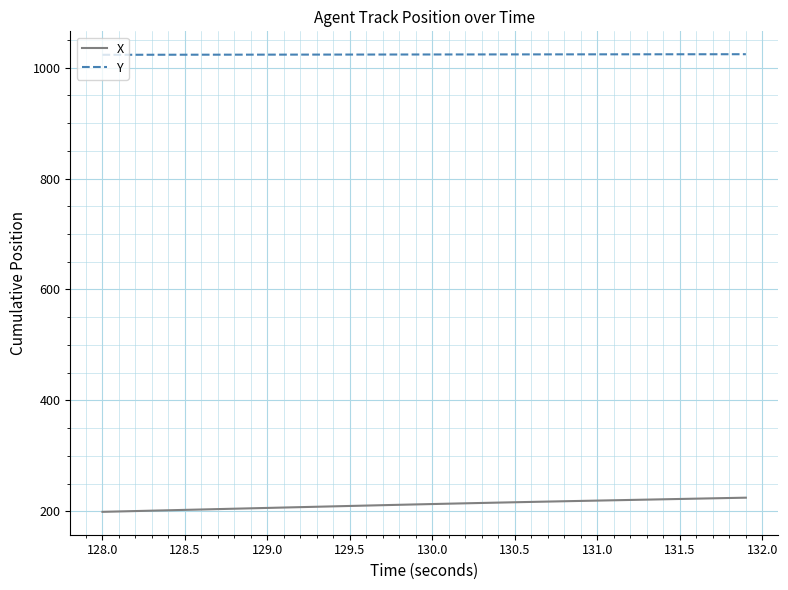

What are all the series names shown in the legend?

X, Y